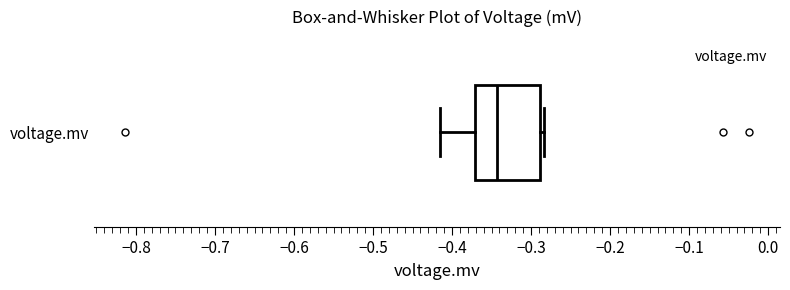

Read this box plot against the x-axis: the position of the median line, the range covered by the box, and the ends of both whiskers. The values are not printed on the chart, so give them approximately, as read against the axis.

median -0.34, box -0.37 to -0.29, whiskers -0.42 to -0.28